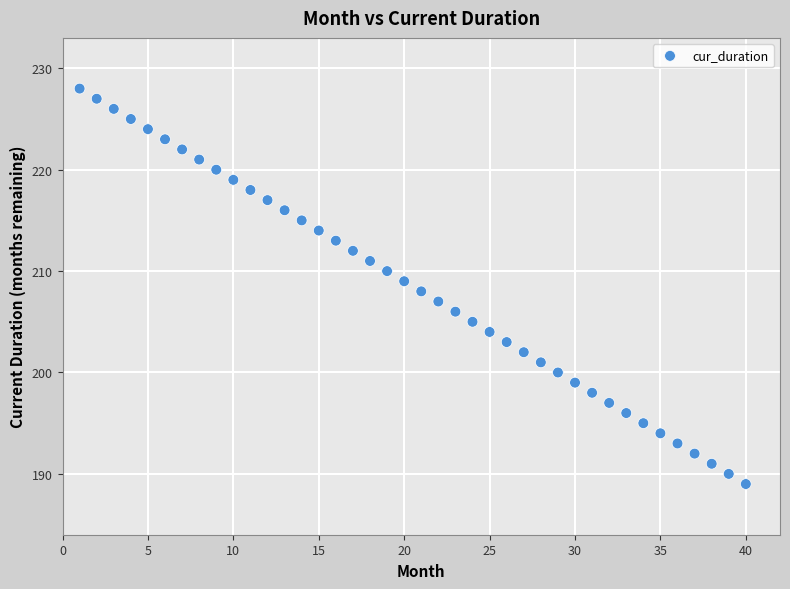

What is the range of X values (max minus min)?

39